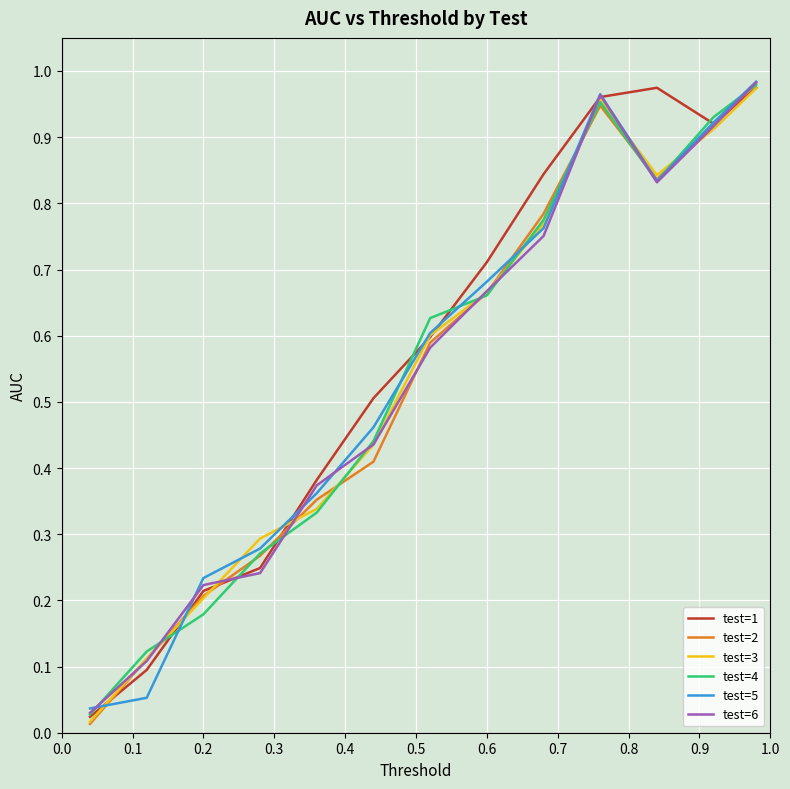

Is this an area chart (filled region under the line)?

No